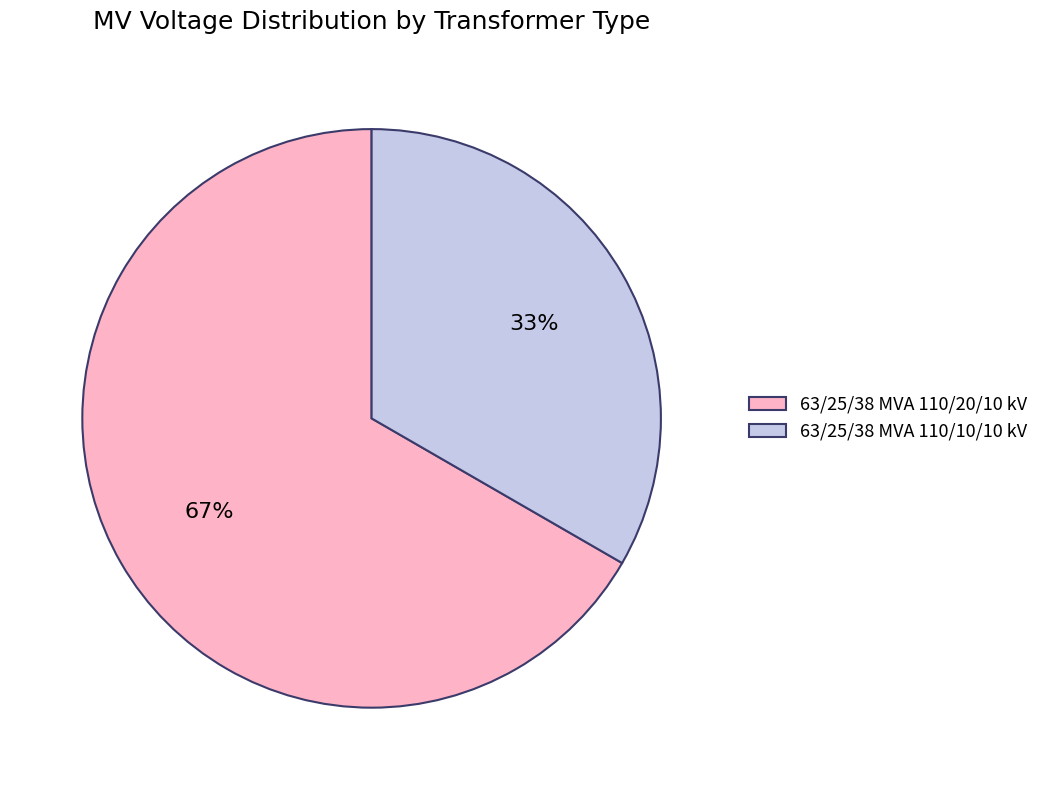

What is the ratio of the value at 63/25/38 MVA 110/10/10 kV to the value at 63/25/38 MVA 110/20/10 kV?

0.5